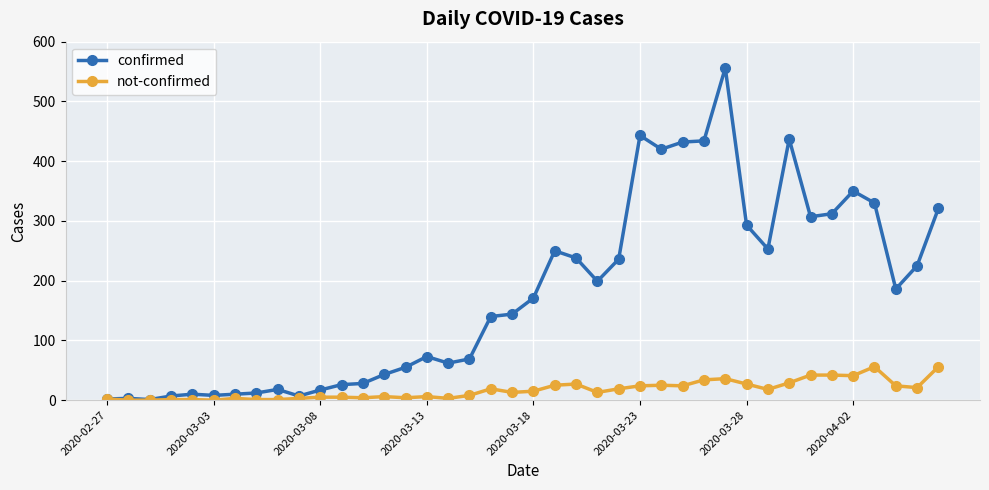

How many categories are shown in the chart?

40